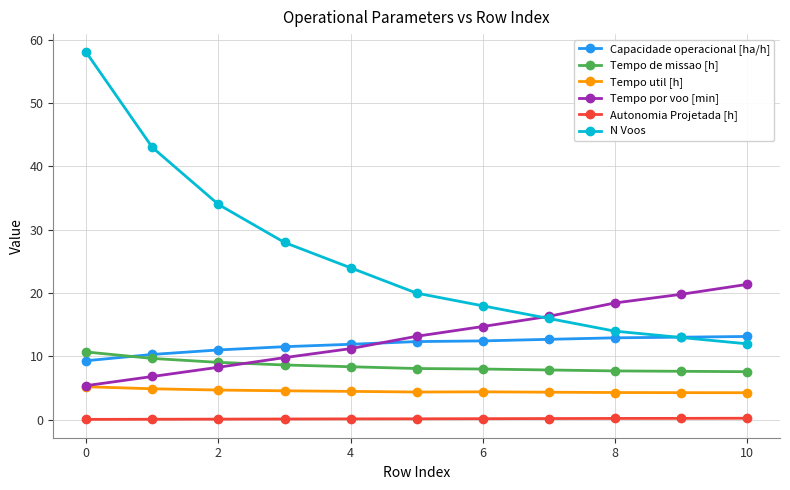

True or false: Tempo por voo [min] has more than 2 points higher than both neighbors.

False